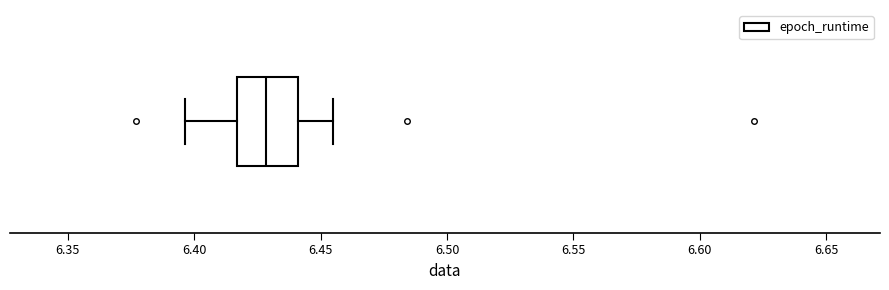

Where does the median line of the box sit on the x-axis? The values are not printed on the chart, so give them approximately, as read against the axis.

6.430